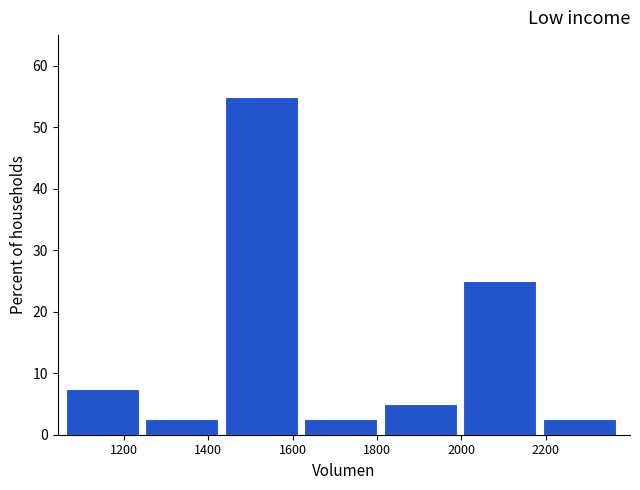

Reading left to right, transcribe this chart: for each bar, give the range it covers on the x-axis and its height. Neither the bar edges nor the heights are printed on the chart, so give them approximately, as read against the axes.

1060 to 1260: 8
1260 to 1440: 3
1440 to 1620: 55
1620 to 1820: 3
1820 to 2000: 5
2000 to 2200: 25
2200 to 2380: 3